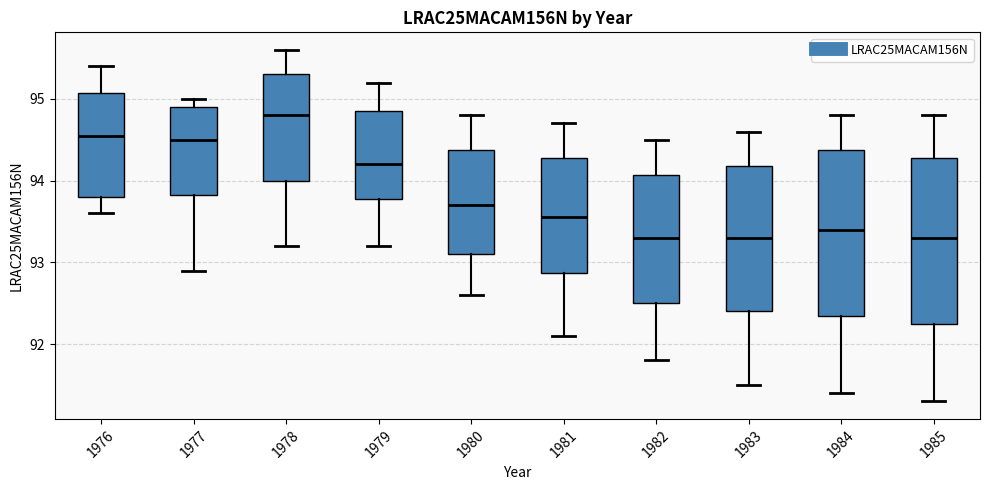

Where is the lower edge of the box at x = 1984 on the y-axis? The values are not printed on the chart, so give them approximately, as read against the axis.

92.4